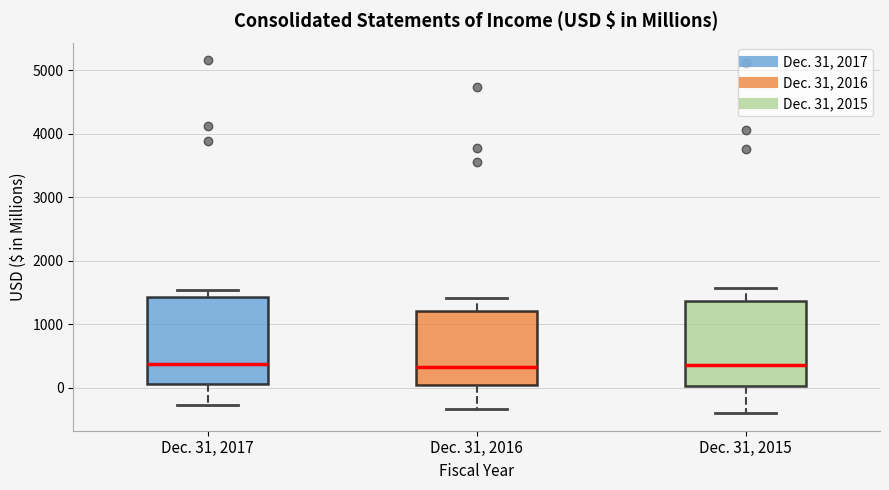

Where does the median line of the box for Dec. 31, 2015 sit on the y-axis? The values are not printed on the chart, so give them approximately, as read against the axis.

400